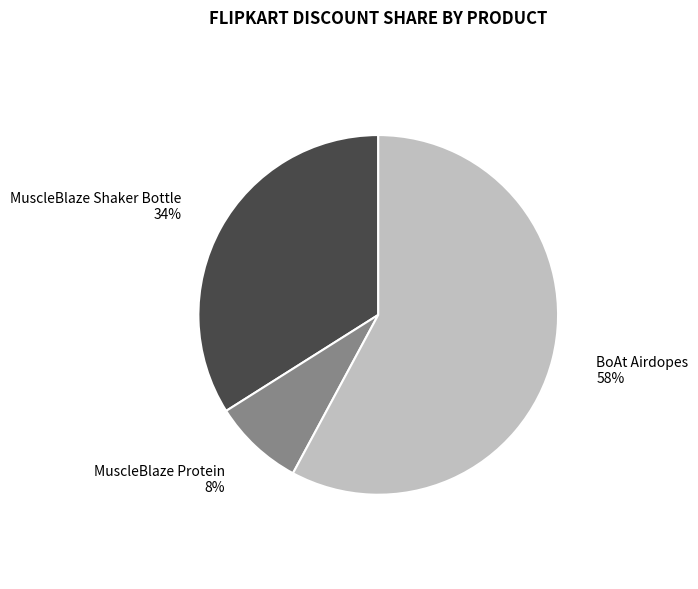

How many segments does this pie chart have?

3